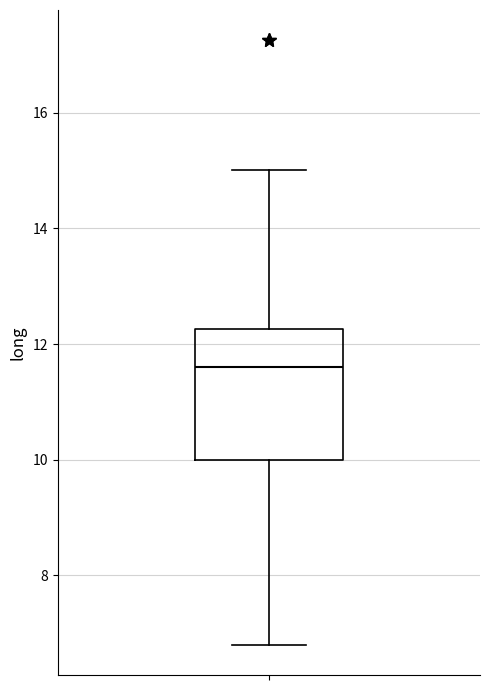

Transcribe this box plot: give where the median line is, the range the box spans, and where the two whiskers end, as read against the y-axis. The values are not printed on the chart, so give them approximately, as read against the axis.

median 11.6, box 10.0 to 12.2, whiskers 6.8 to 15.0